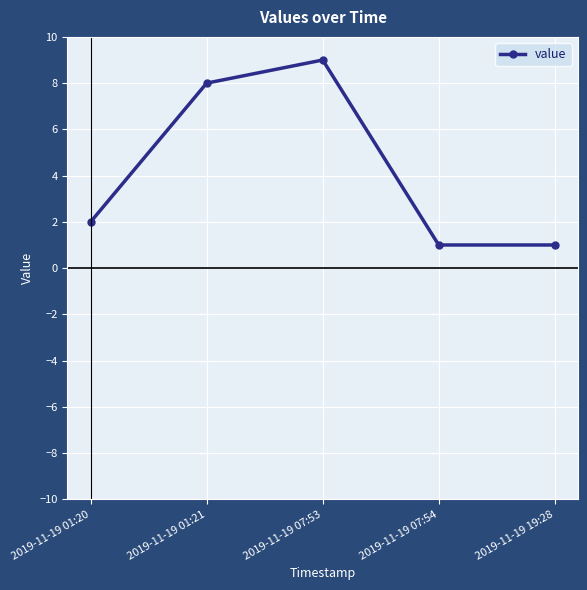

True or false: there are more than 0 points higher than both neighbors.

True